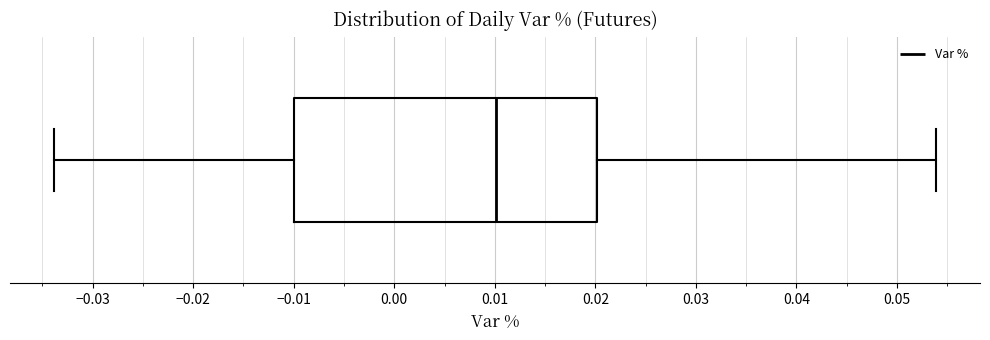

Transcribe this box plot: give where the median line is, the range the box spans, and where the two whiskers end, as read against the x-axis. The values are not printed on the chart, so give them approximately, as read against the axis.

median 0.010, box -0.010 to 0.020, whiskers -0.034 to 0.054